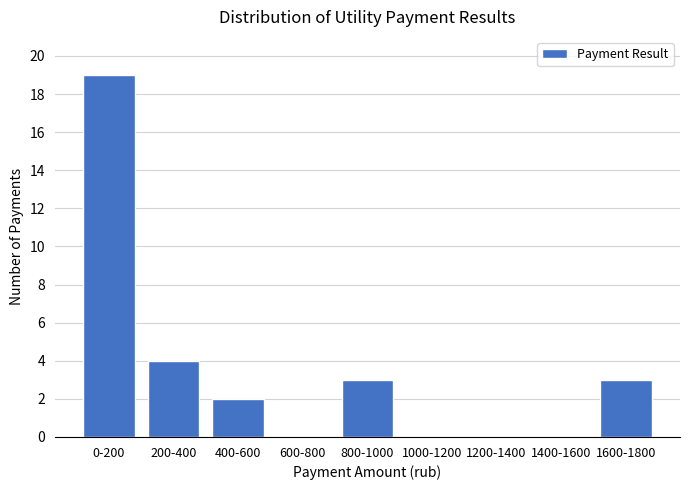

Reading left to right, what are all the values shown in this chart?

0-200=19	200-400=4	400-600=2	600-800=0	800-1000=3	1000-1200=0	1200-1400=0	1400-1600=0	1600-1800=3